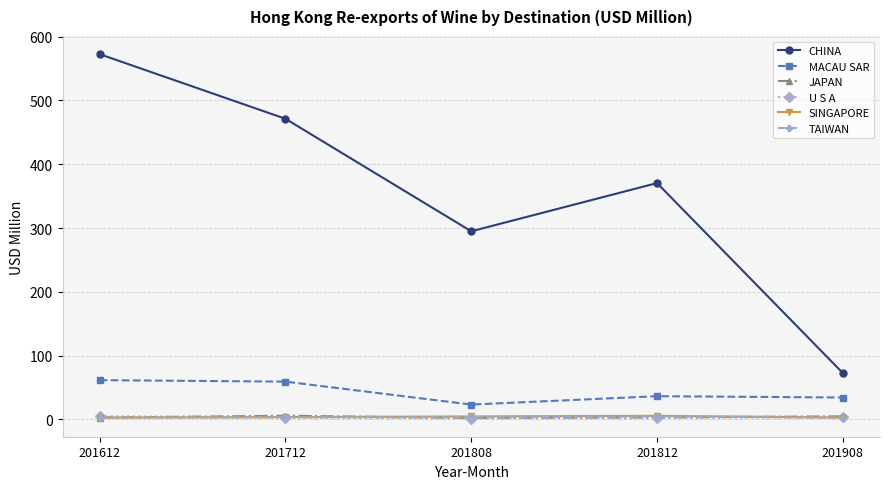

What is the maximum value for U S A?

5.0